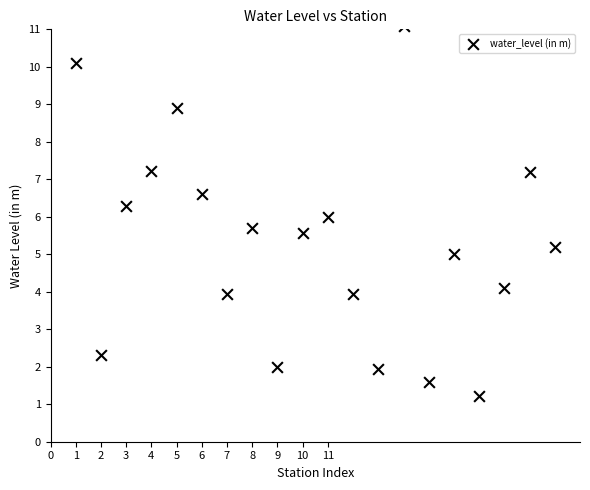

What is the range of X values (max minus min)?

19.0